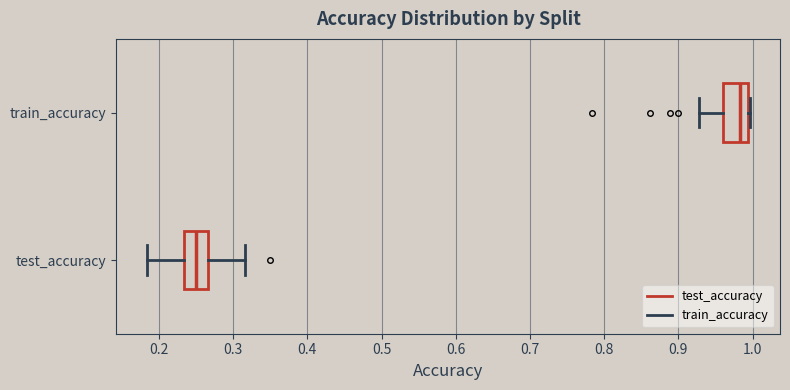

Where does the right whisker of the box for test_accuracy end on the x-axis? The values are not printed on the chart, so give them approximately, as read against the axis.

0.32